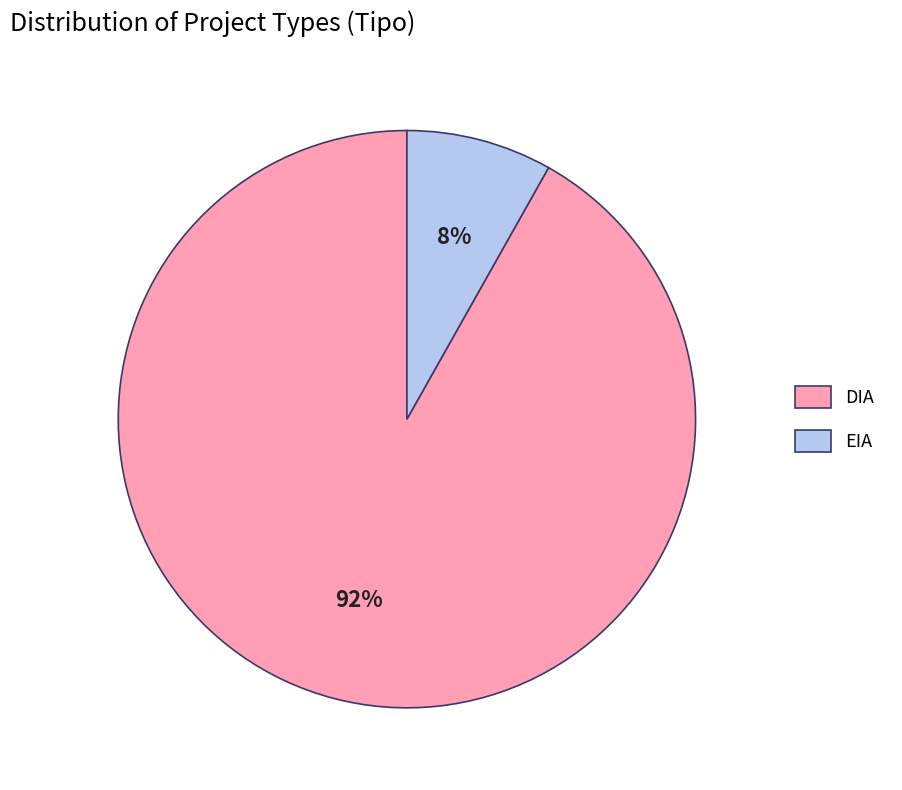

Which has a higher value, EIA or DIA?

DIA